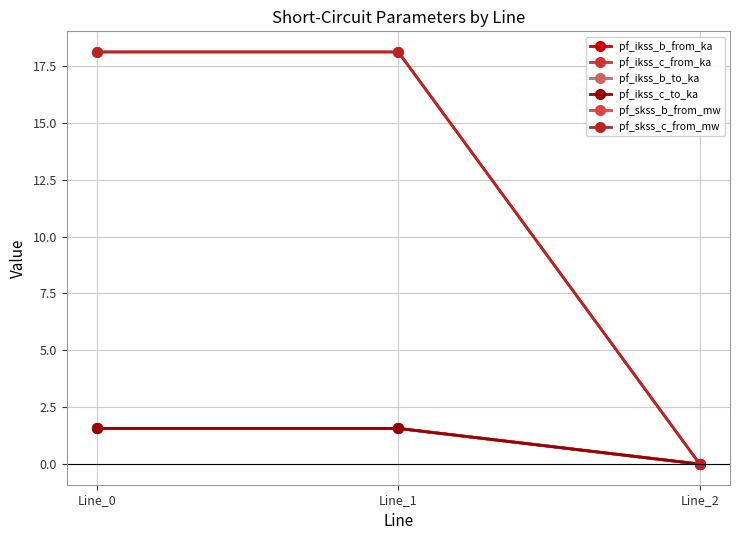

True or false: pf_ikss_c_to_ka has a value of 0.8 at Line_2.

False